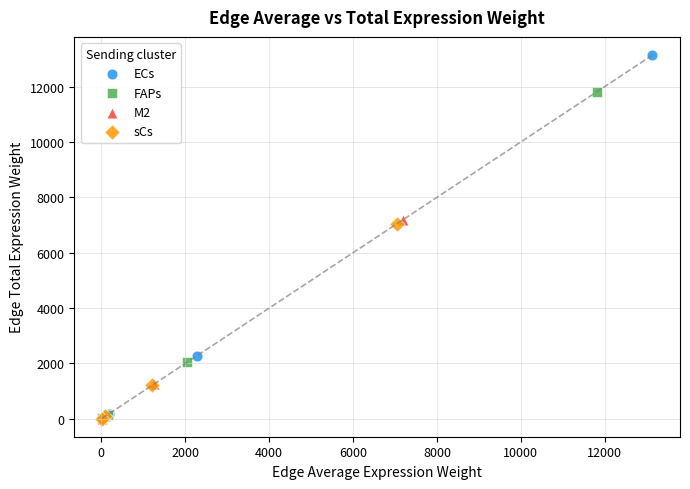

What are all the series names shown in the legend?

ECs, FAPs, M2, sCs